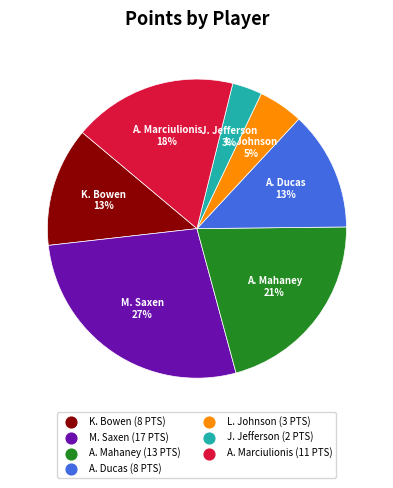

To the nearest percent, what is the average slice percentage?

14%